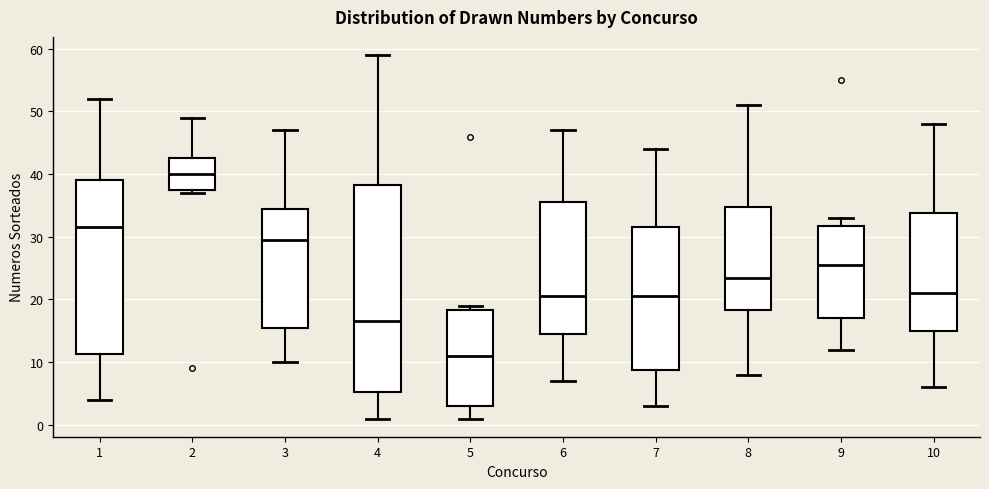

Where does the upper whisker of the box at x = 7 end on the y-axis? The values are not printed on the chart, so give them approximately, as read against the axis.

44